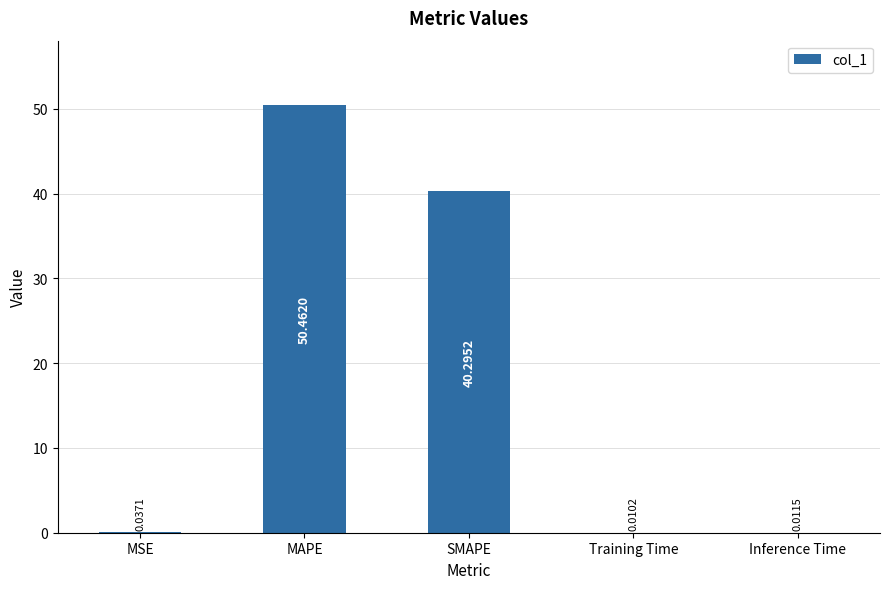

Between Inference Time and MAPE, which is larger?

MAPE